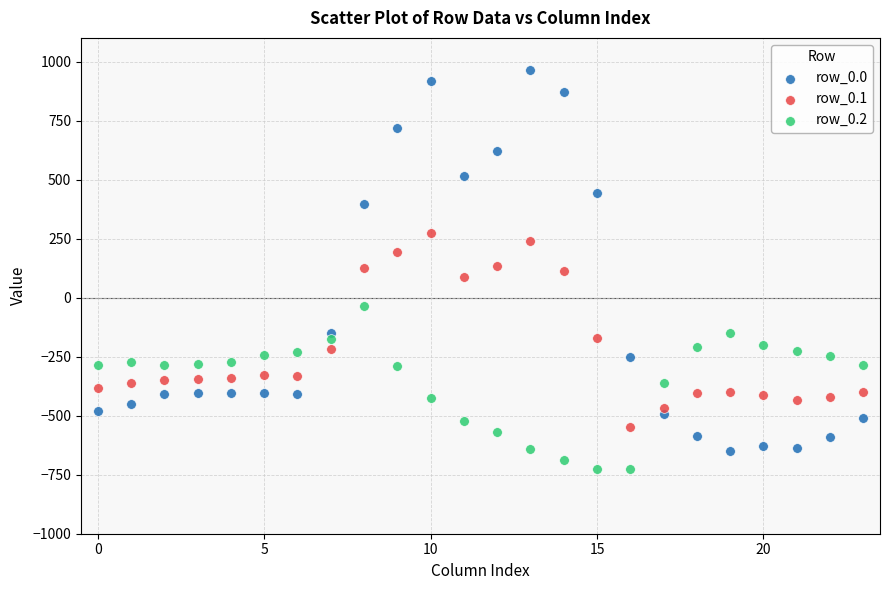

What are all the series names shown in the legend?

row_0.0, row_0.1, row_0.2